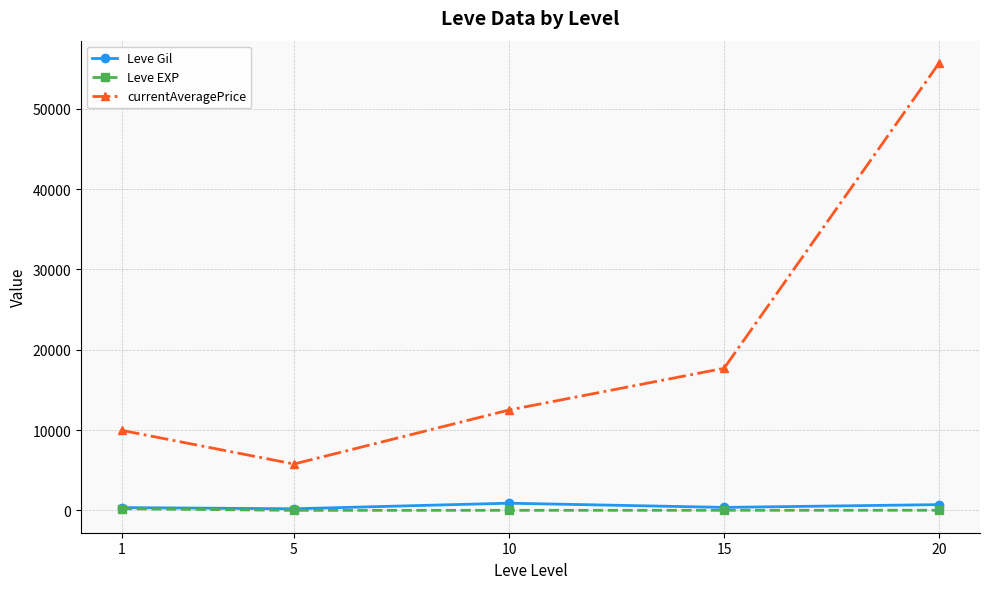

What are all the series names shown in the legend?

Leve Gil, Leve EXP, currentAveragePrice